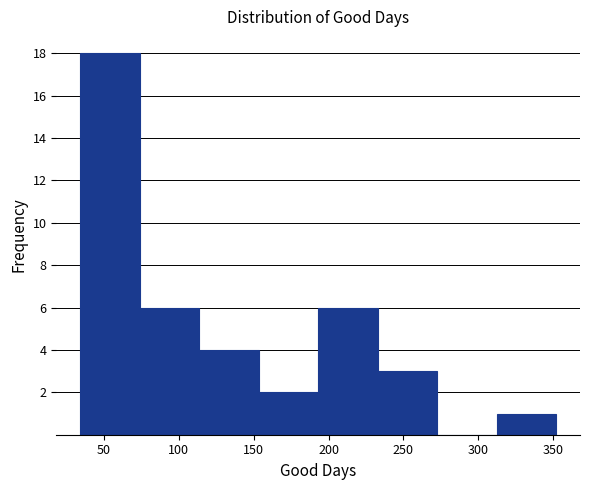

What is the height of the bar covering 35 to 75 on the x-axis? Neither the bar edges nor the heights are printed on the chart, so give them approximately, as read against the axes.

18